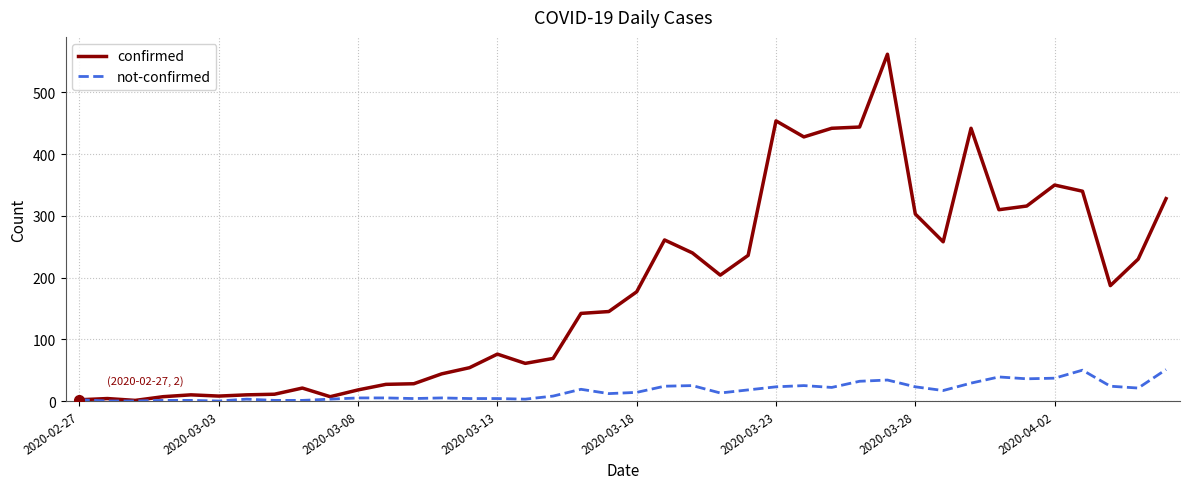

What is the maximum value for confirmed?

562